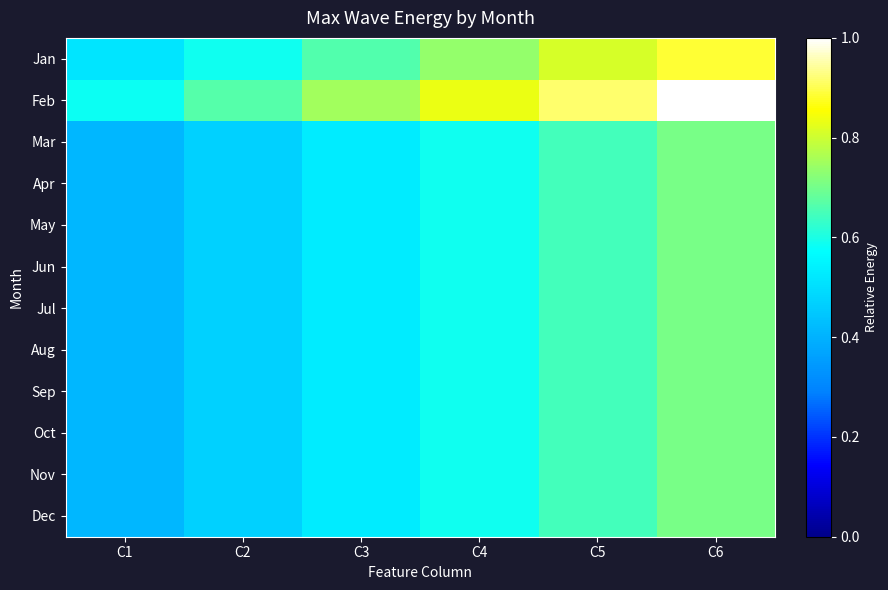

List the series in order of their peak value, highest first.

Feb, Jan, Mar, Apr, May, Jun, Jul, Aug, Sep, Oct, Nov, Dec